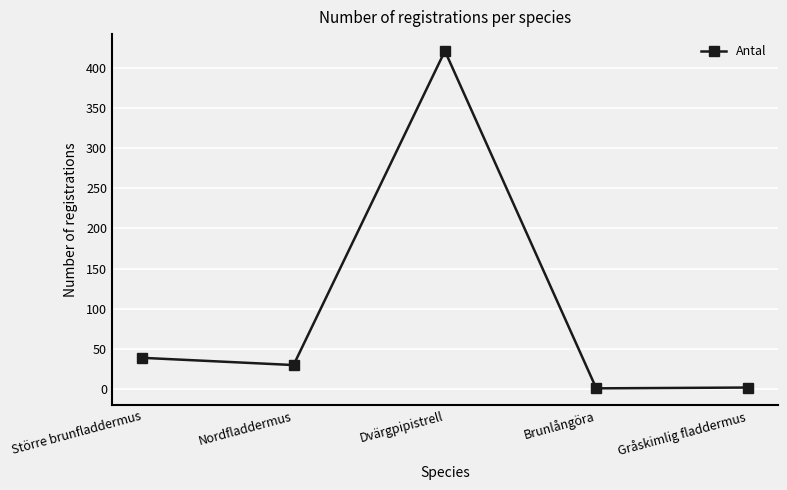

Where is the data nearest to the value 211?

Större brunfladdermus